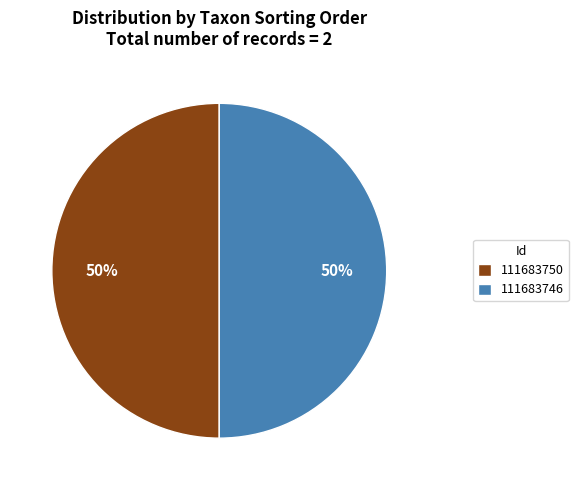

Approximately how many times larger is the value at 111683746 compared to 111683750?

1.0